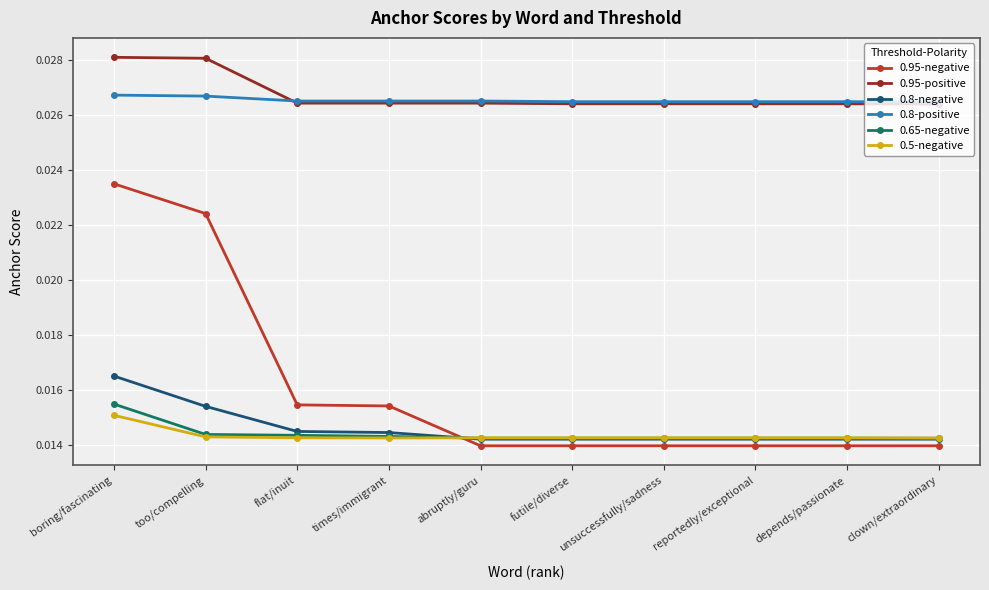

What is the label of the 9th point from the left?

depends/passionate